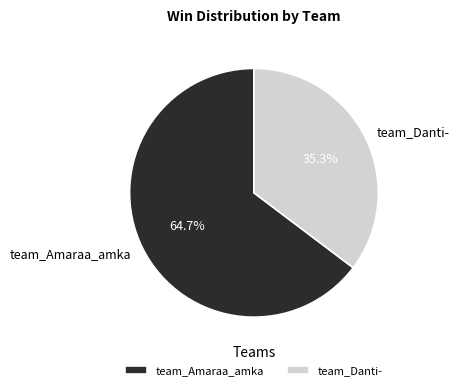

Rank the categories by value from lowest to highest.

team_Danti-, team_Amaraa_amka